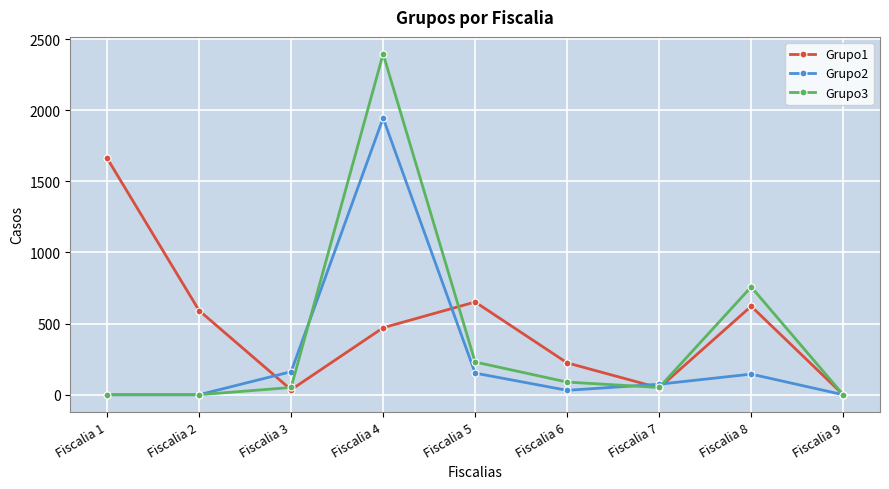

Is it true that Grupo1 equals 848 at Fiscalia 2?

False